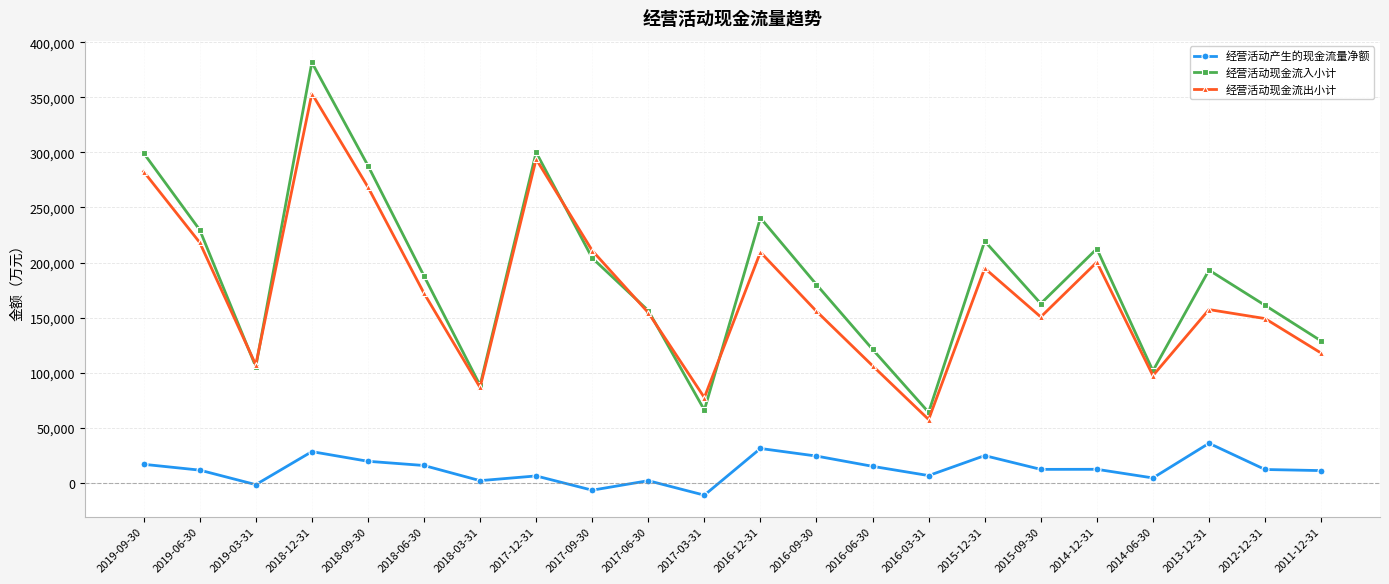

Is it true that 经营活动现金流出小计 equals 167389 at 2011-12-31?

False